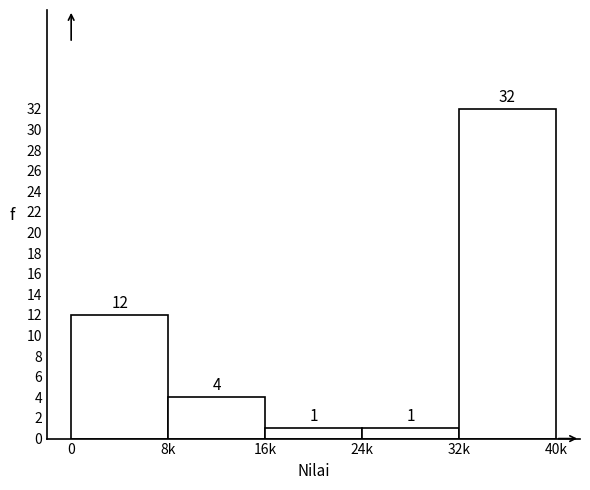

Reading right to left, extract all data points from this chart.

32	1	1	4	12